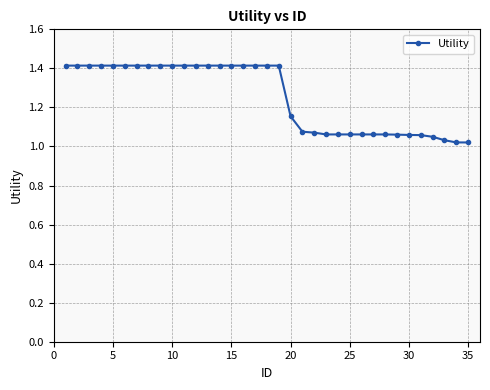

What is the value of the 8th point from the left?

1.4